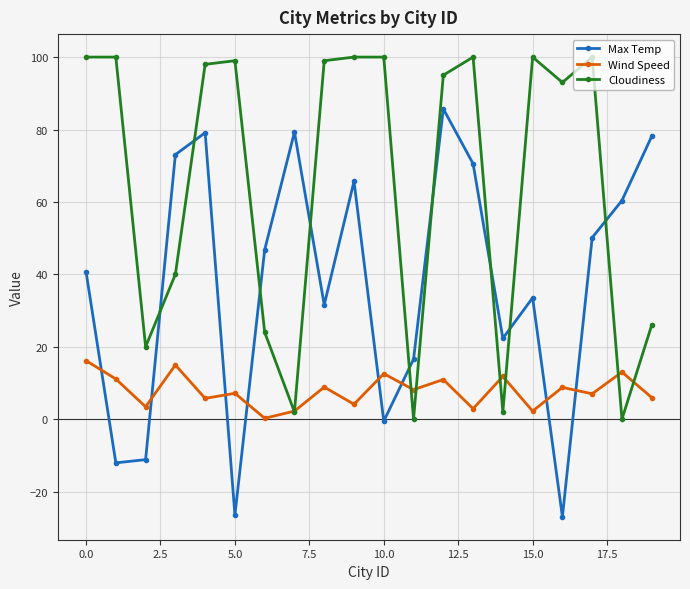

What is the average value of the Max Temp series?

37.8